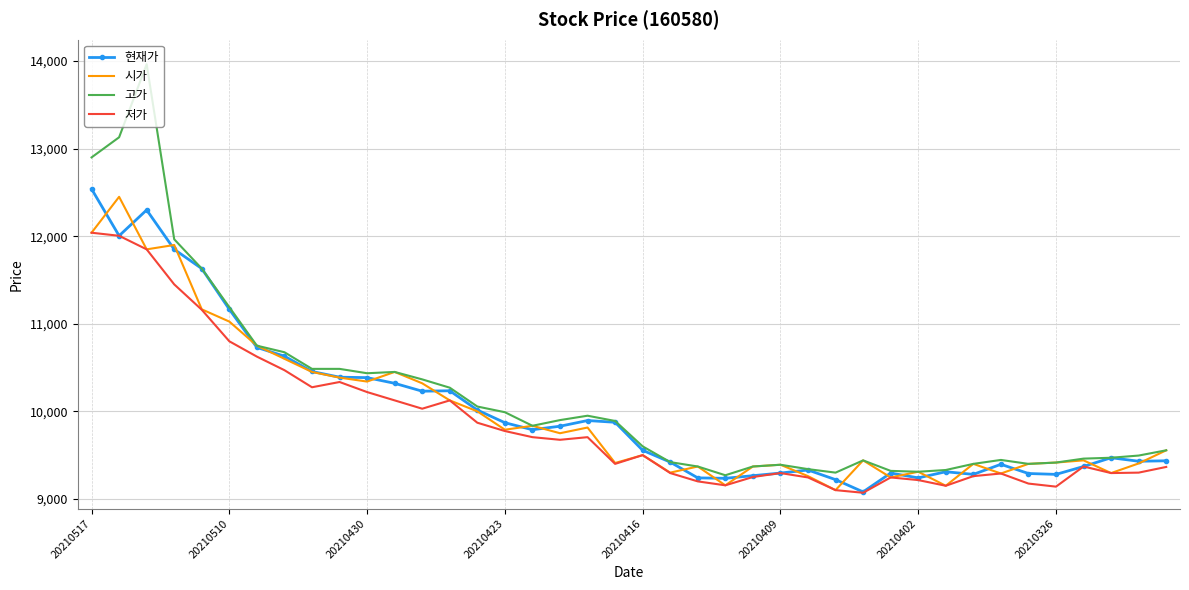

What is the greatest value displayed?

13965